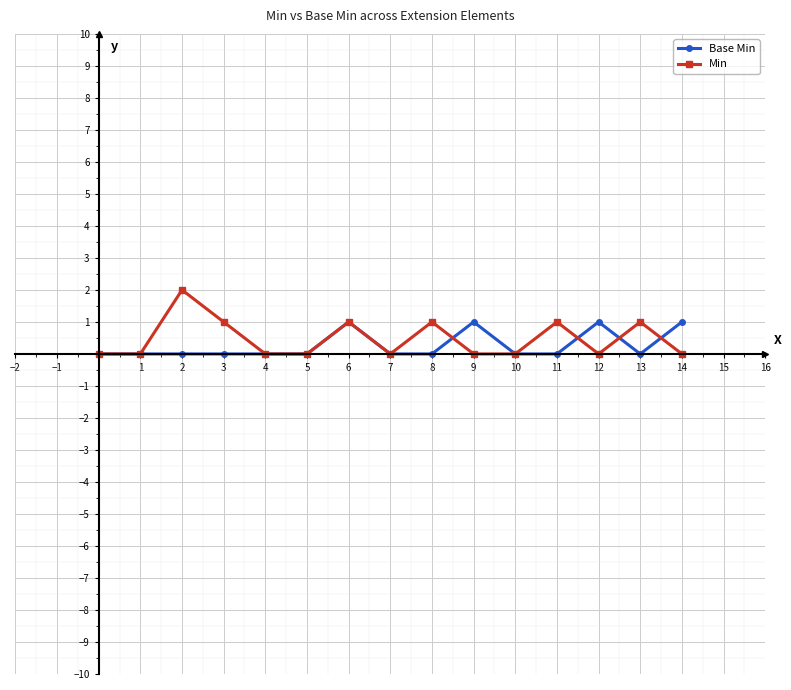

List the series in order of their peak value, highest first.

Min, Base Min